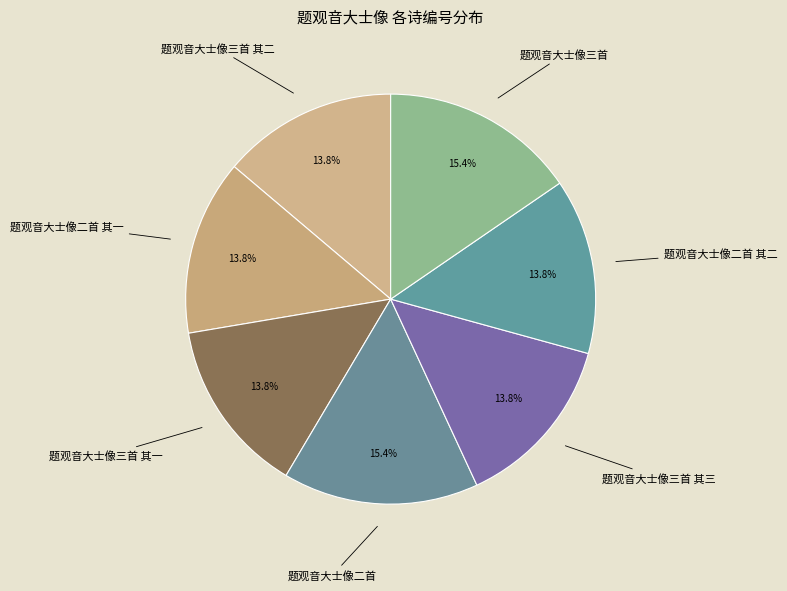

What percentage is the 题观音大士像二首 其一 slice, to the nearest percent?

14%